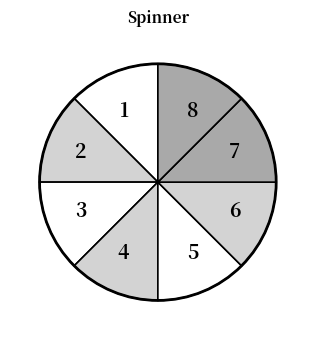

True or false: 4 accounts for 25% of the total.

False